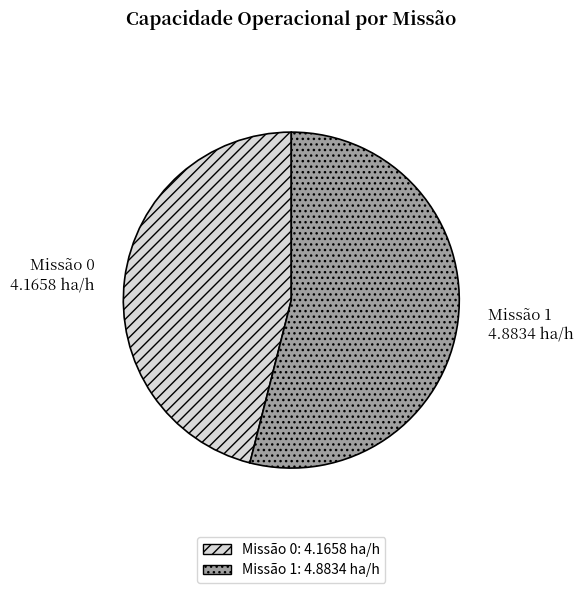

Is the sum of Missão 0 and Missão 1 greater than half?

Yes